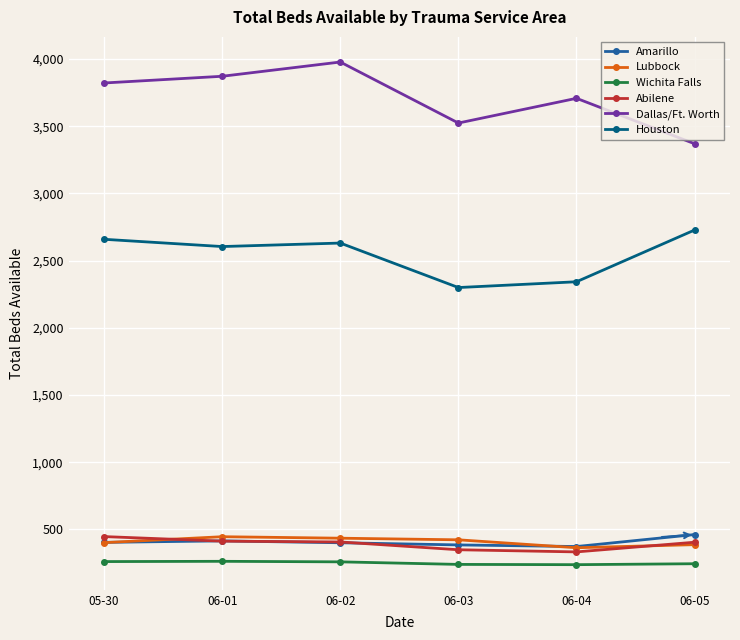

The value of Houston at 06-05 is 2728. True or false?

True